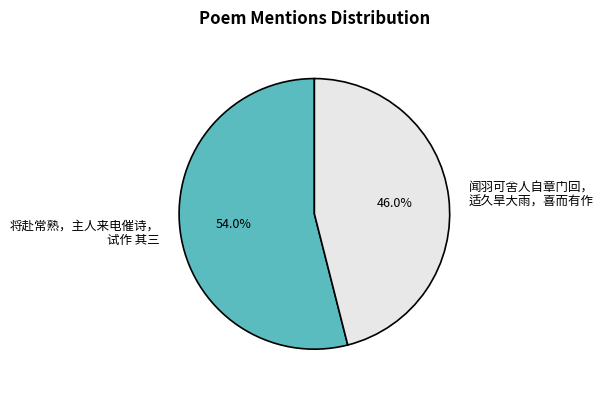

What percentage do 将赴常熟，主人来电催诗， 试作 其三 and 闻羽可舍人自章门回， 适久旱大雨，喜而有作 together represent?

100.0%